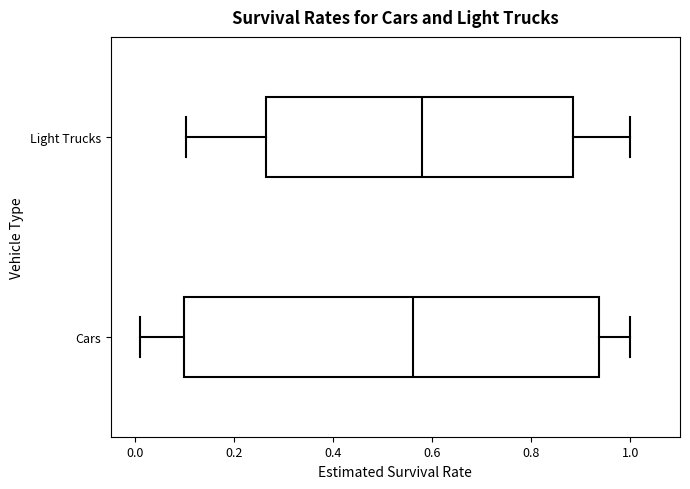

Reading bottom to top, transcribe this box plot: for each box, give where its median line is, the range the box spans, and where its two whiskers end, as read against the x-axis. The values are not printed on the chart, so give them approximately, as read against the axis.

Cars: median 0.56, box 0.10 to 0.94, whiskers 0.02 to 1.00
Light Trucks: median 0.58, box 0.26 to 0.88, whiskers 0.10 to 1.00